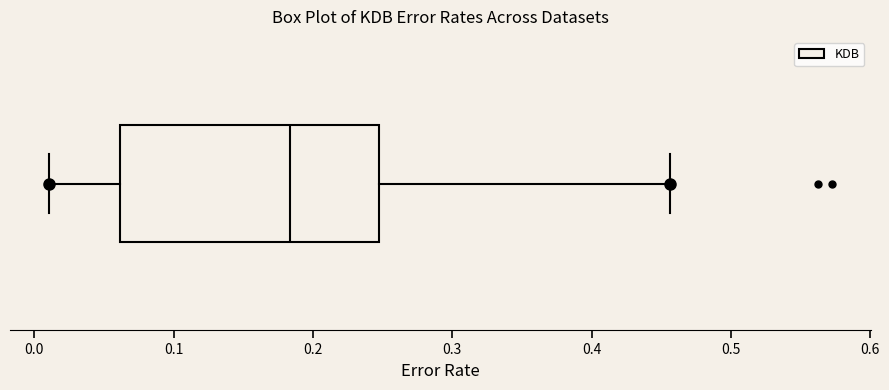

Where does the right whisker of the box end on the x-axis? The values are not printed on the chart, so give them approximately, as read against the axis.

0.46